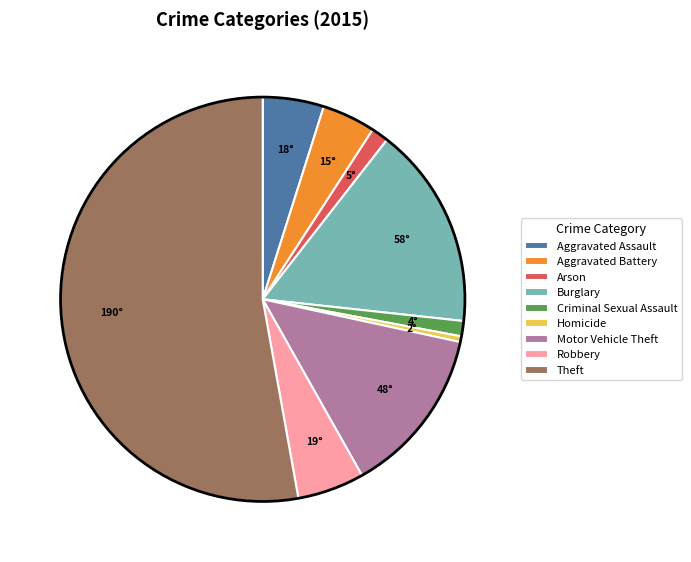

Combined, do Aggravated Assault and Burglary account for over 50%?

No